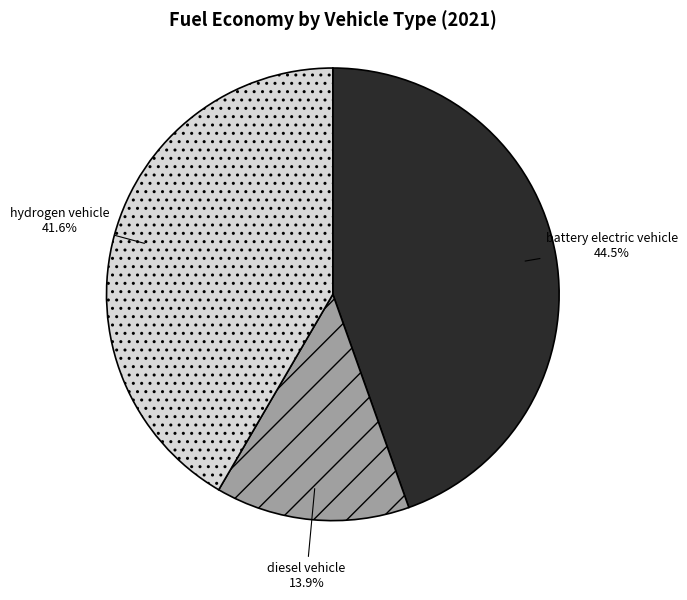

Rank the categories by value from highest to lowest.

battery electric vehicle, hydrogen vehicle, diesel vehicle